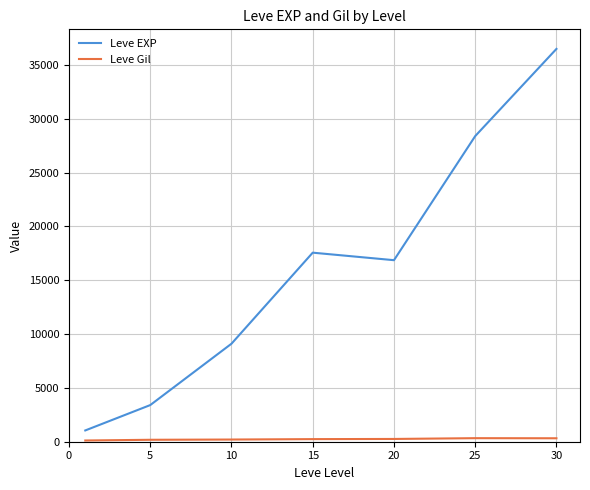

At how many categories does at least one series exceed 8483?

5